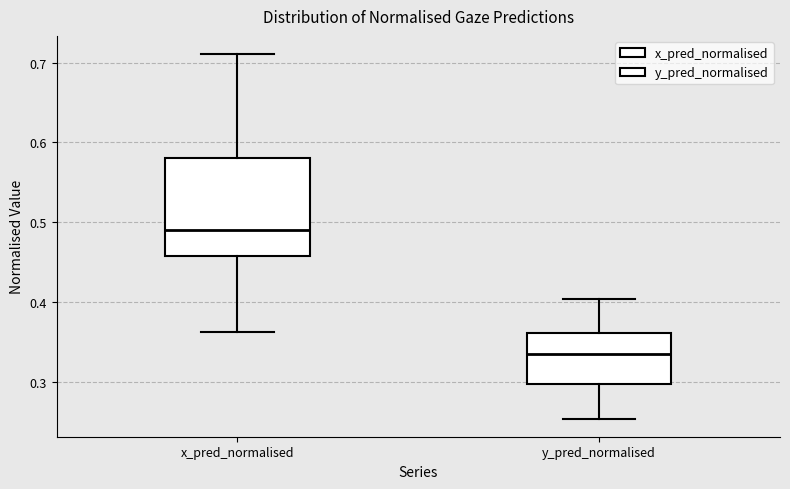

Where does the median line of the box for x_pred_normalised sit on the y-axis? The values are not printed on the chart, so give them approximately, as read against the axis.

0.49